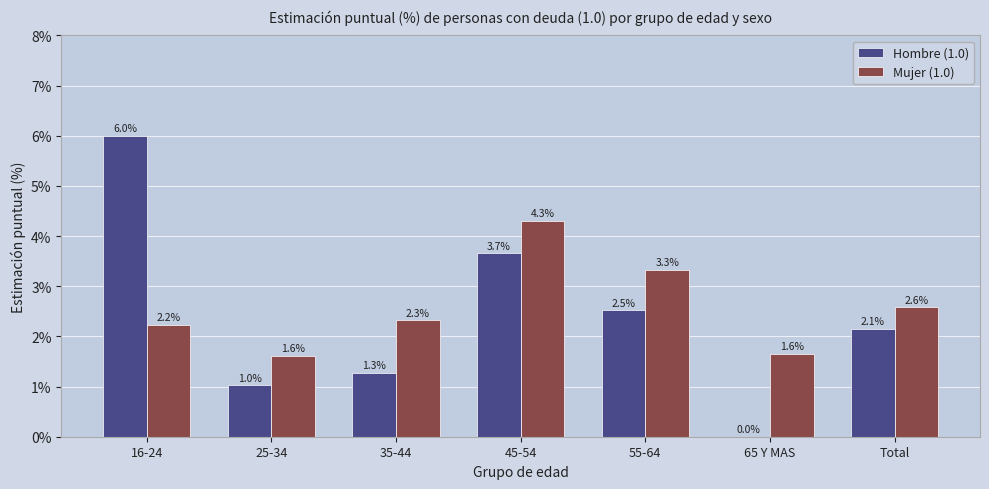

The Hombre (1.0) series shows 4.1 at 65 Y MAS. True or false?

False